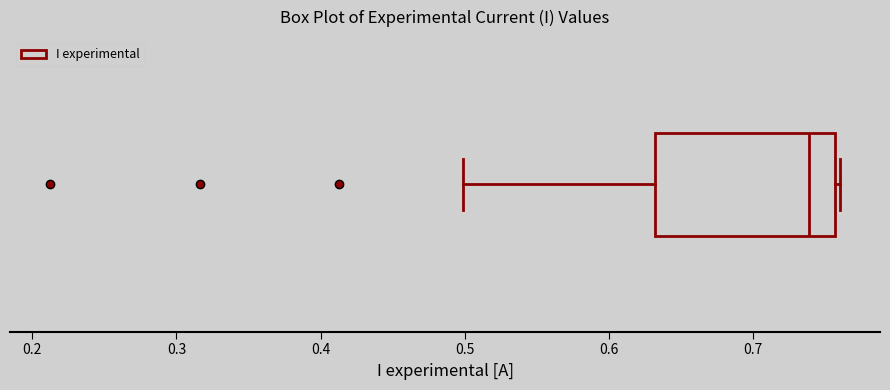

Read this box plot against the x-axis: the position of the median line, the range covered by the box, and the ends of both whiskers. The values are not printed on the chart, so give them approximately, as read against the axis.

median 0.74, box 0.63 to 0.76, whiskers 0.50 to 0.76 (just right of the box's right edge)